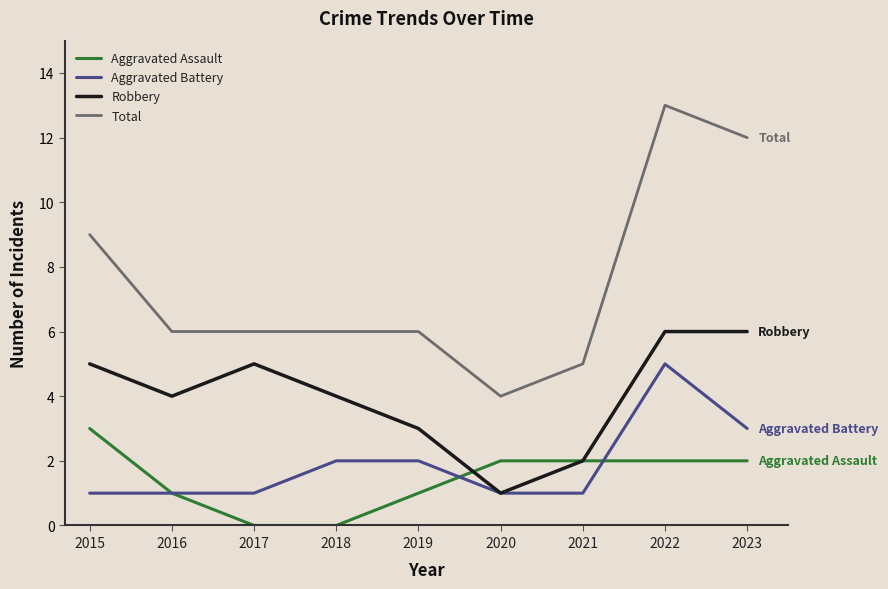

True or false: Robbery has a value of 6 at 2022.

True